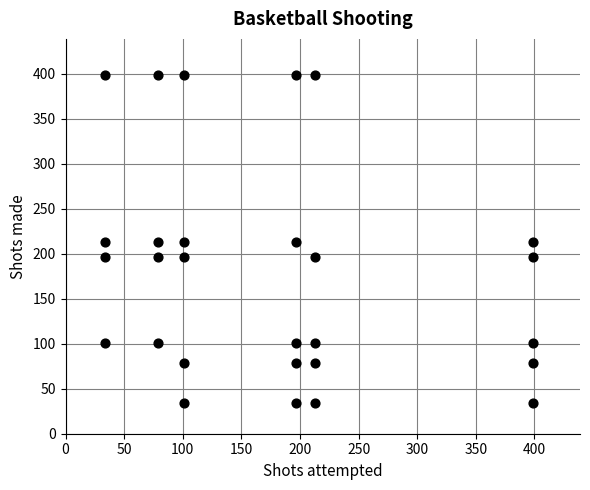

What is the range of X values (max minus min)?

365